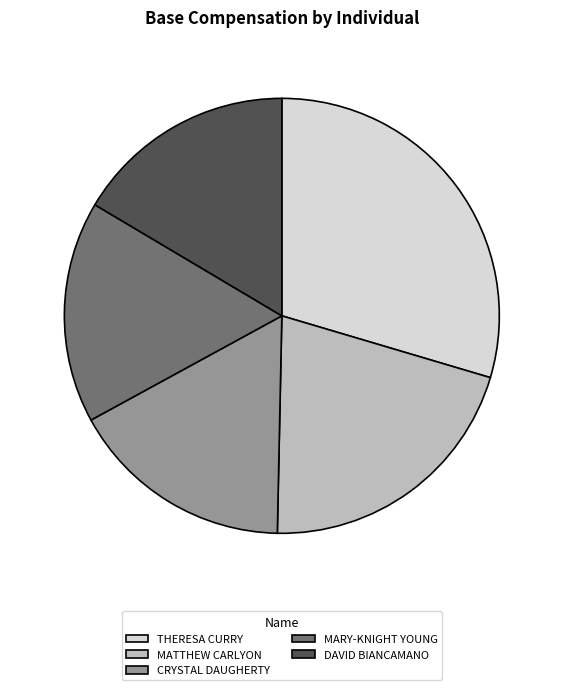

Is it true that DAVID BIANCAMANO is 26% of the pie?

False